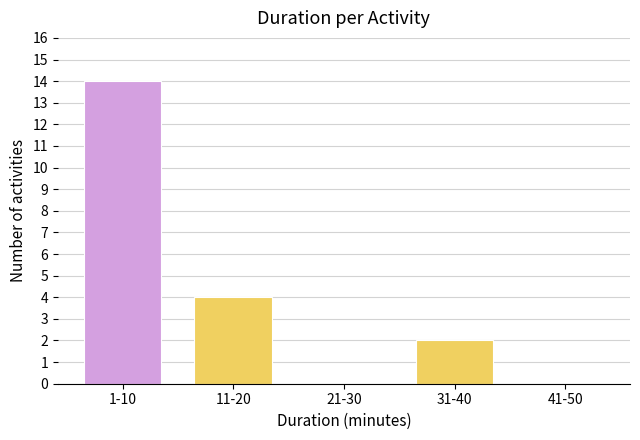

Reading right to left, transcribe all the data shown in this chart.

41-50=0	31-40=2	21-30=0	11-20=4	1-10=14